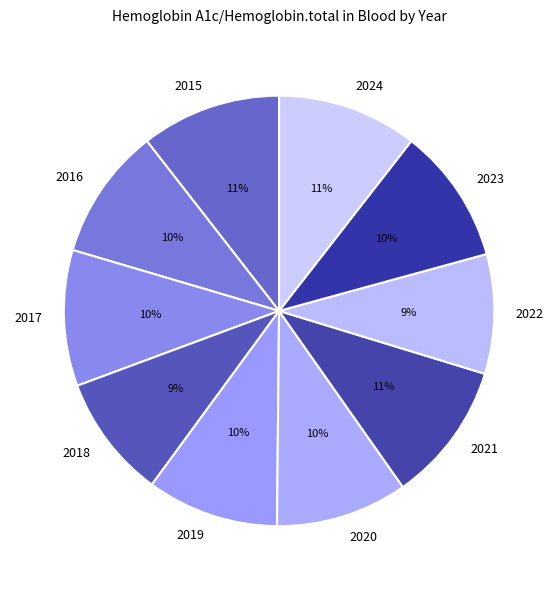

To the nearest percent, what is the average slice percentage?

10%